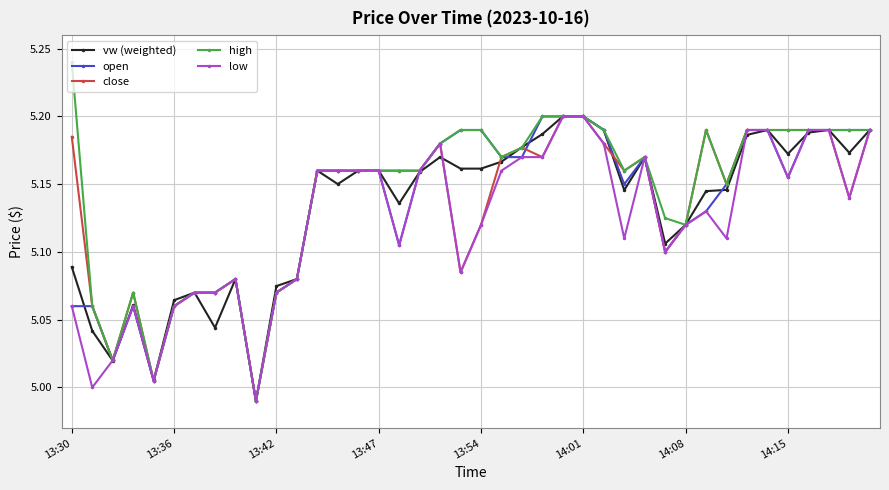

True or false: high has more than 0 points higher than both neighbors.

True